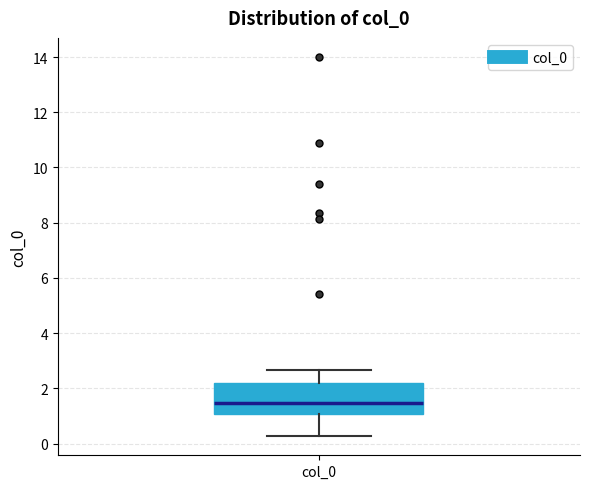

Read this box plot against the y-axis: the position of the median line, the range covered by the box, and the ends of both whiskers. The values are not printed on the chart, so give them approximately, as read against the axis.

median 1.4, box 1.0 to 2.2, whiskers 0.2 to 2.6